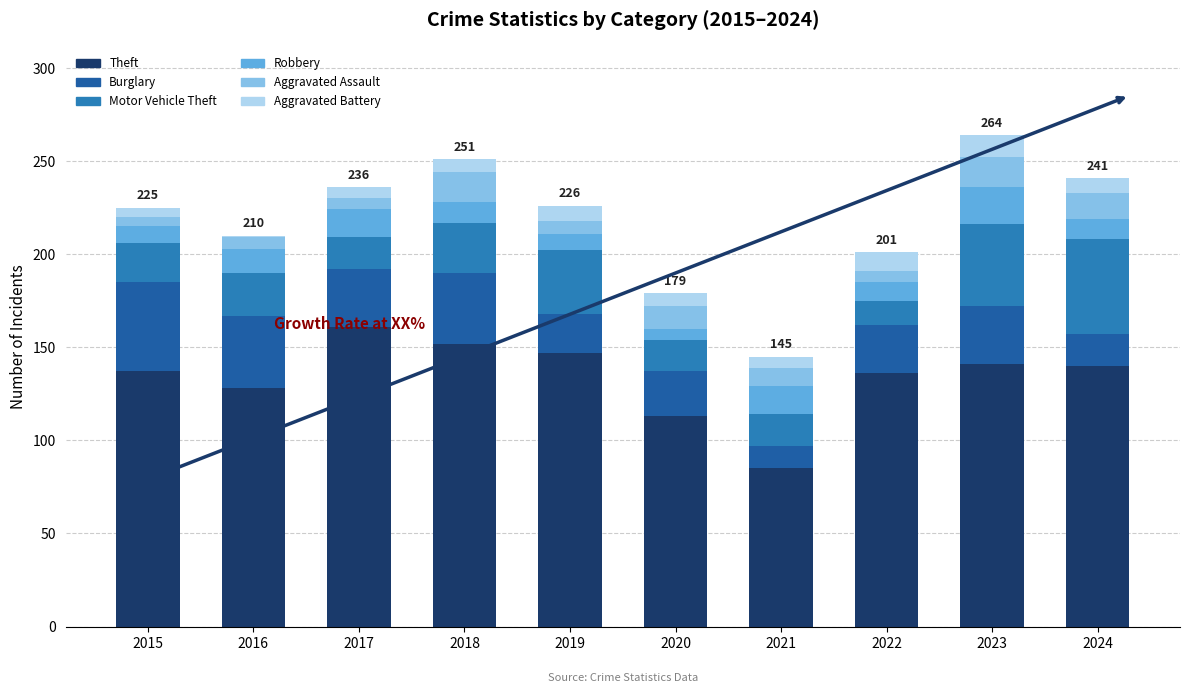

True or false: Aggravated Battery has a value of 14 at 2024.

False